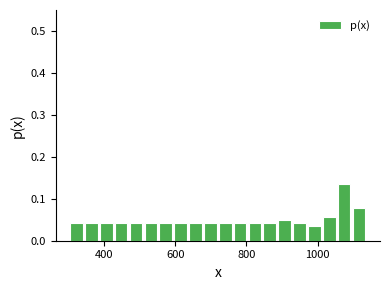

Read against the x-axis, roughly where is the centre of the tallest bar?

1080